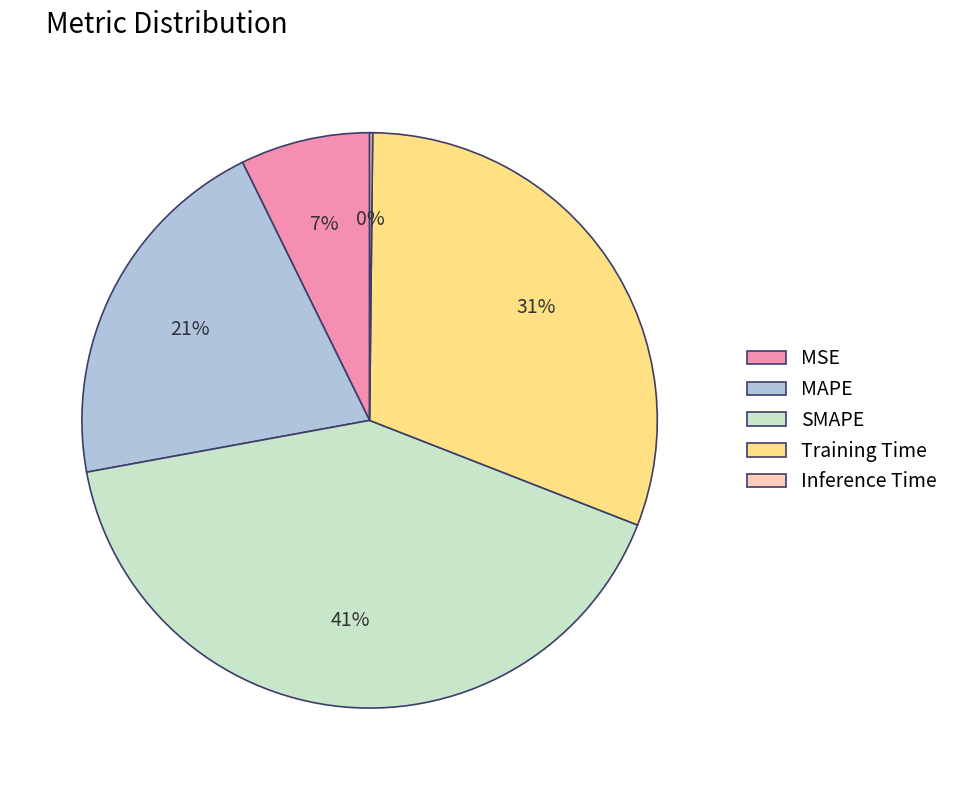

The SMAPE slice represents 41% of the pie. True or false?

True